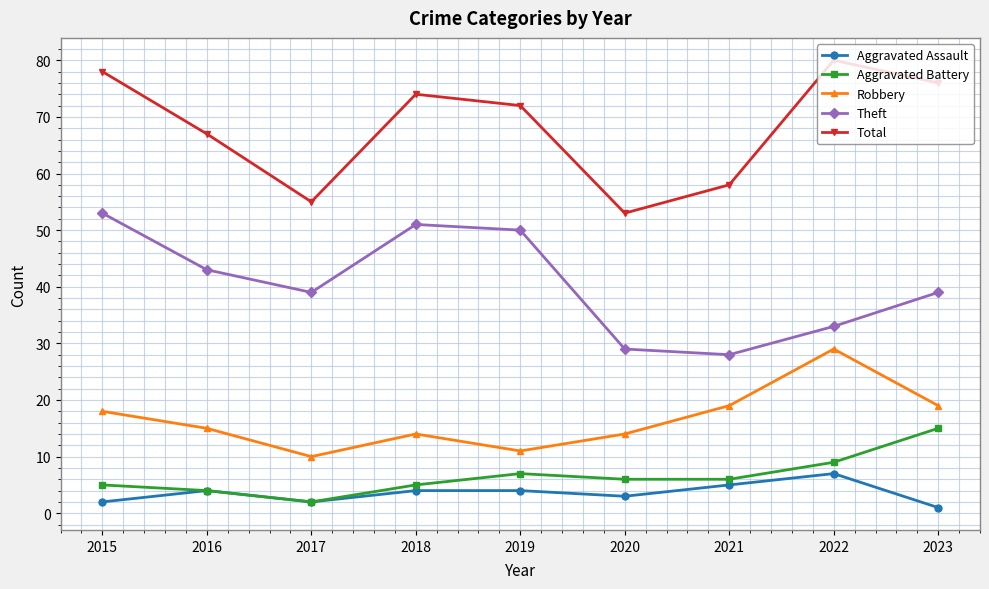

What is the sum of all Theft values?

365